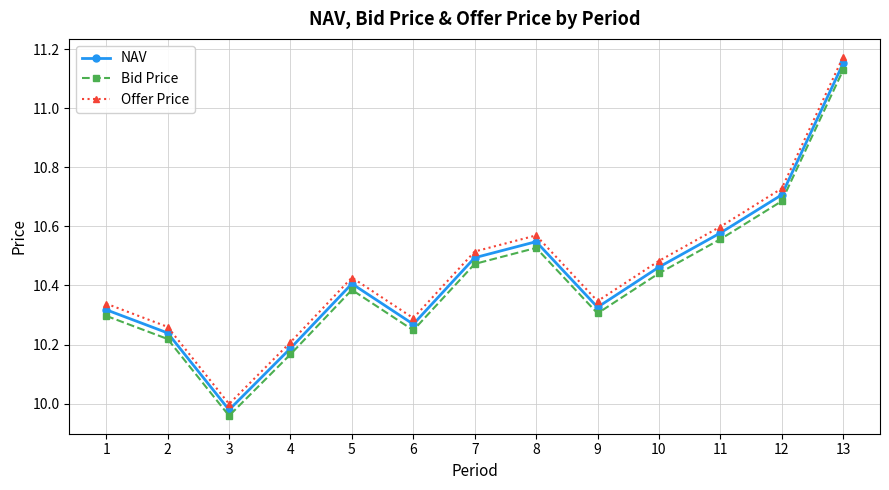

At which category is the sum across all series the highest?

13